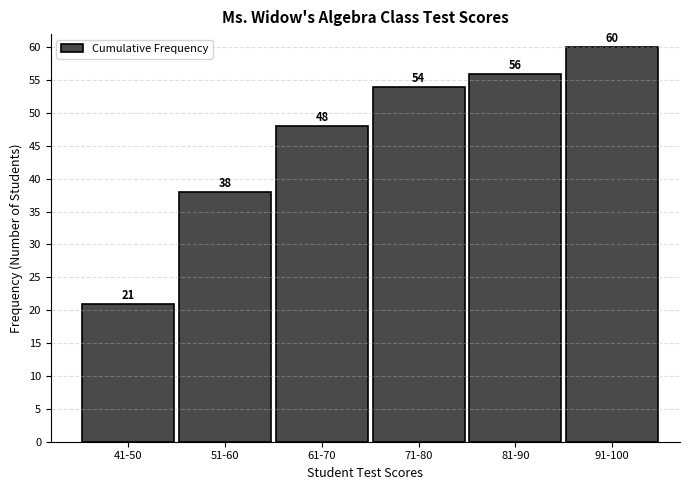

Reading left to right, extract all data points from this chart.

41-50=21	51-60=38	61-70=48	71-80=54	81-90=56	91-100=60